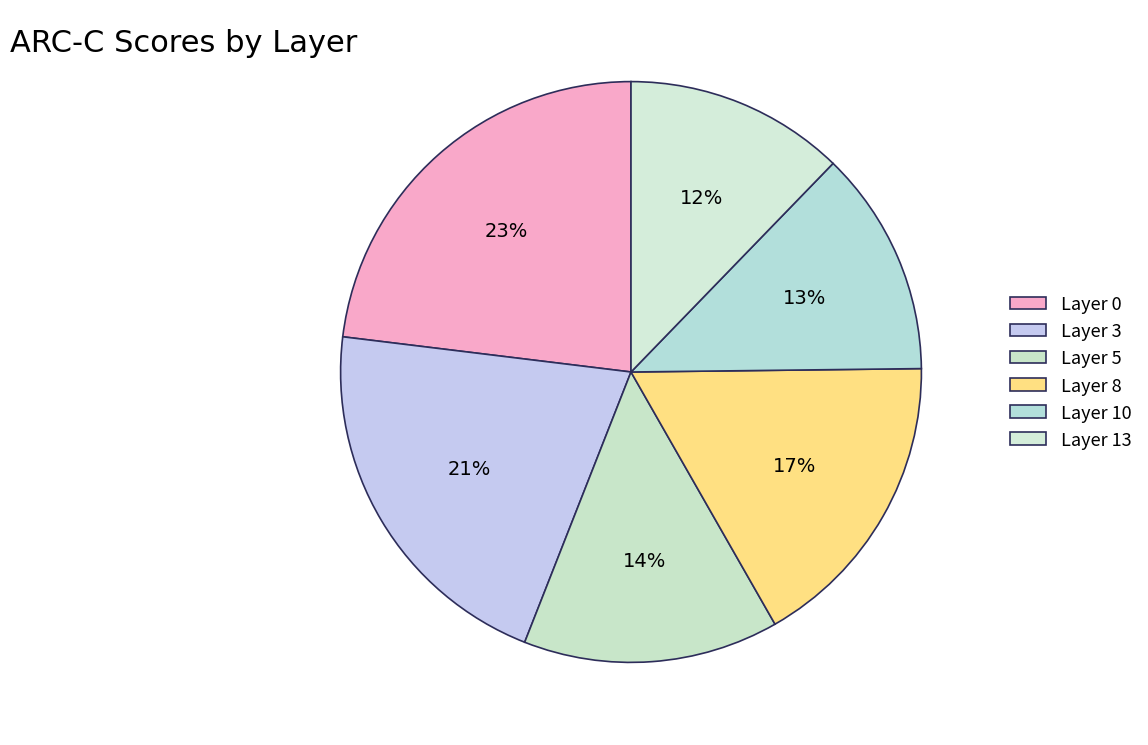

How many slices are in this pie chart?

6